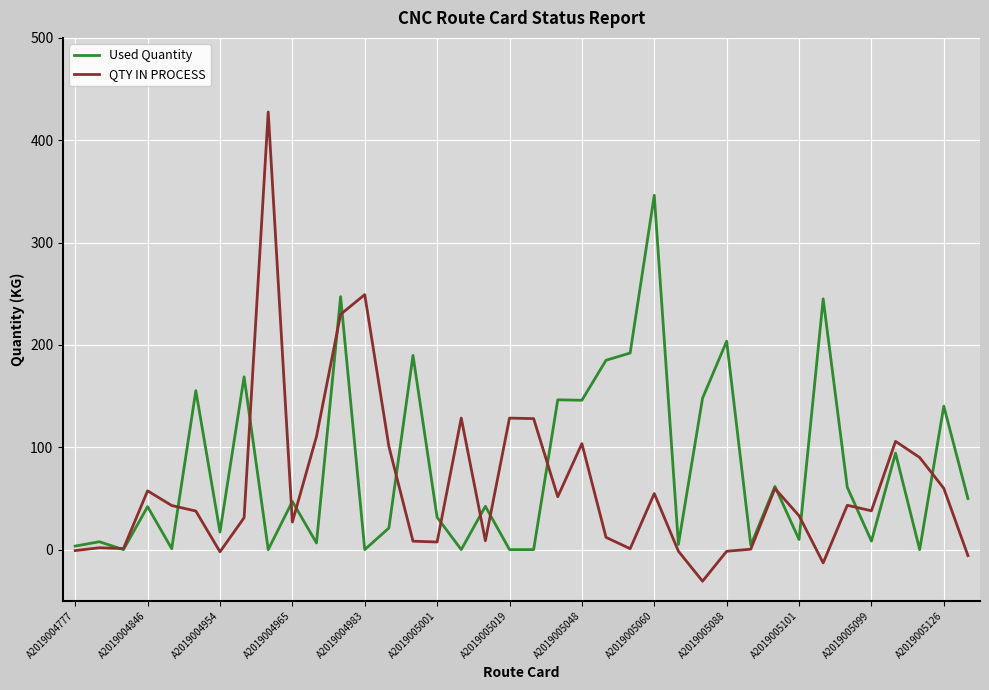

Which series ends up on top after the final intersection of QTY IN PROCESS and Used Quantity?

Used Quantity